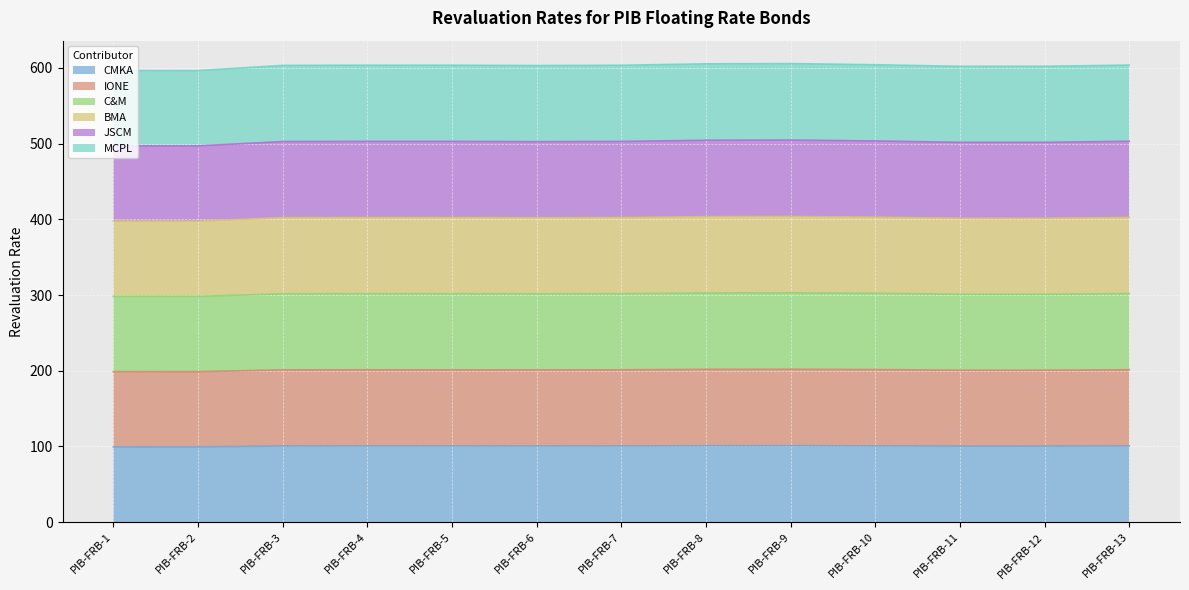

True or false: CMKA has a value of 152.3 at PIB-FRB-2.

False